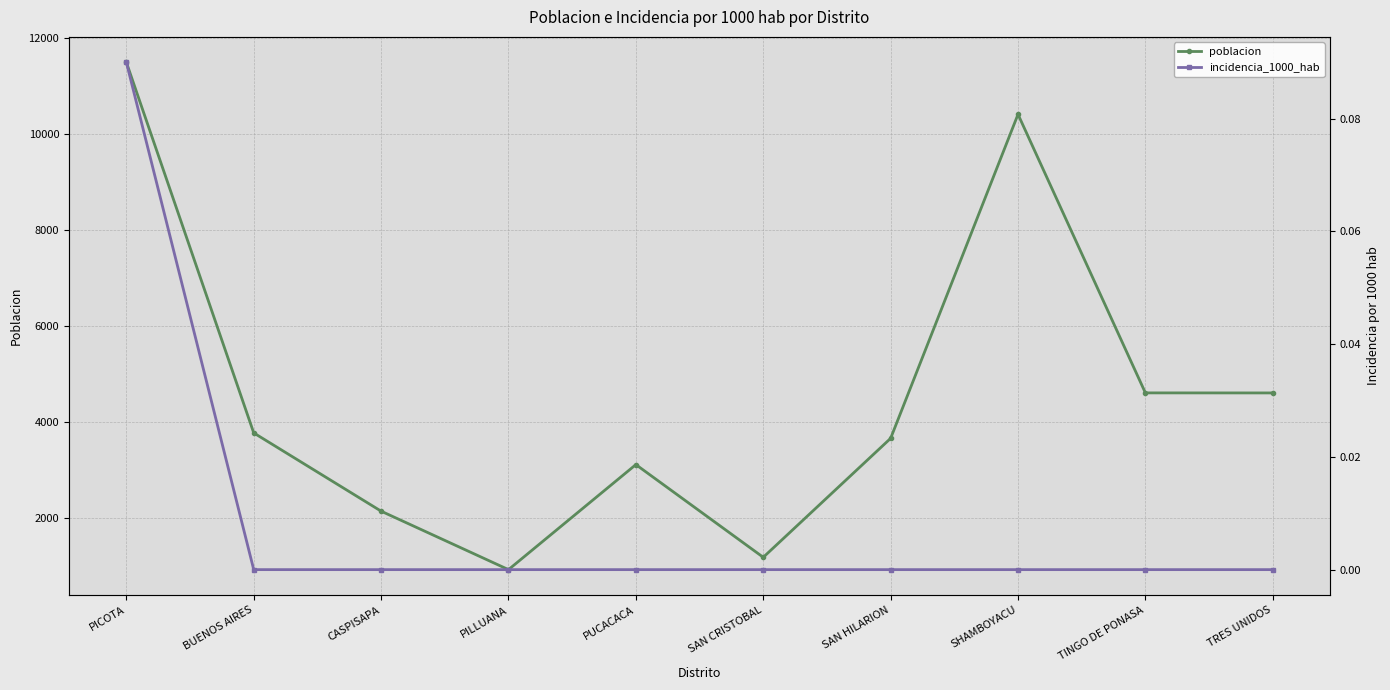

Reading right to left, transcribe all the data shown in this chart.

poblacion: TRES UNIDOS=4612.0	TINGO DE PONASA=4613.0	SHAMBOYACU=10416.0	SAN HILARION=3666.0	SAN CRISTOBAL=1188.0	PUCACACA=3119.0	PILLUANA=931.0	CASPISAPA=2149.0	BUENOS AIRES=3779.0	PICOTA=11501.0
incidencia_1000_hab: TRES UNIDOS=0.0	TINGO DE PONASA=0.0	SHAMBOYACU=0.0	SAN HILARION=0.0	SAN CRISTOBAL=0.0	PUCACACA=0.0	PILLUANA=0.0	CASPISAPA=0.0	BUENOS AIRES=0.0	PICOTA=0.1